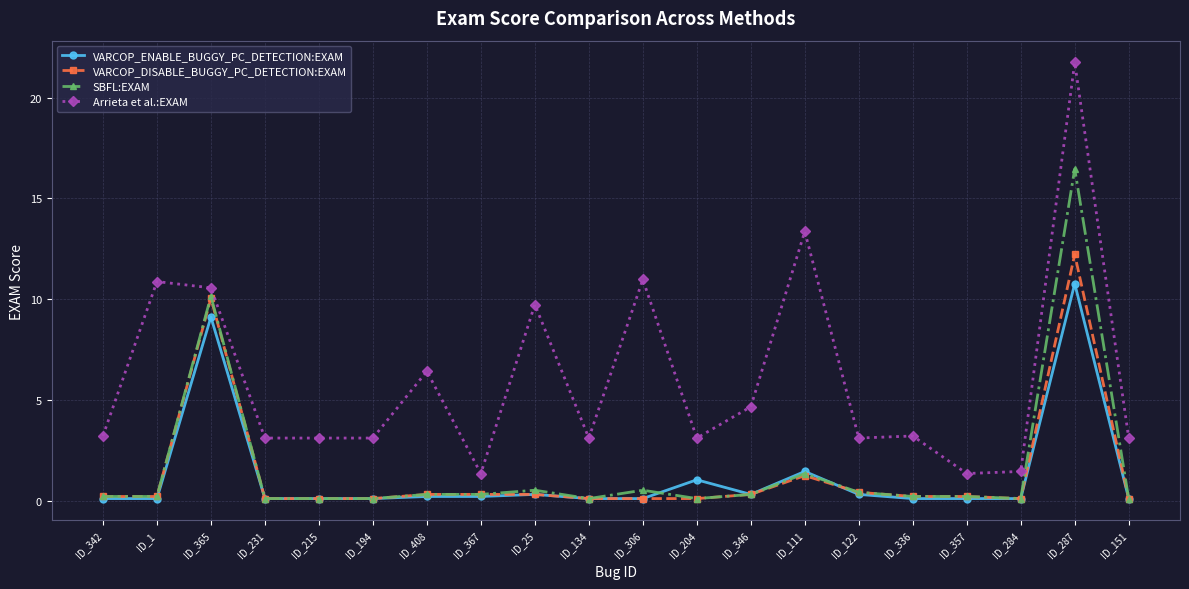

What is the sum of the SBFL:EXAM values at ID_336 and ID_204?

0.3